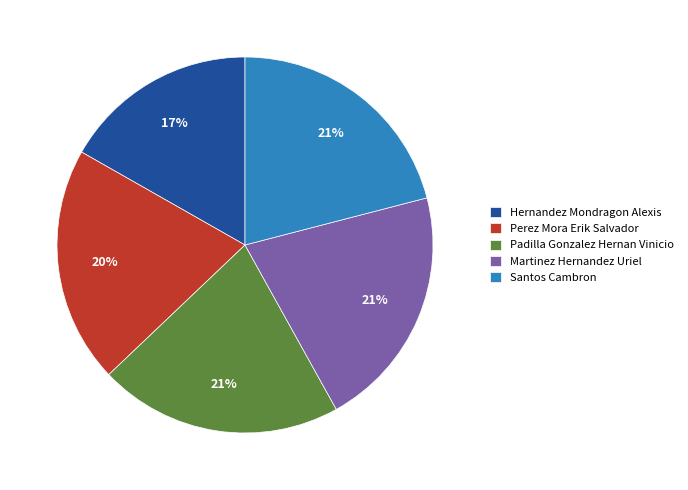

What percentage is the Padilla Gonzalez Hernan Vinicio slice, to the nearest percent?

21%